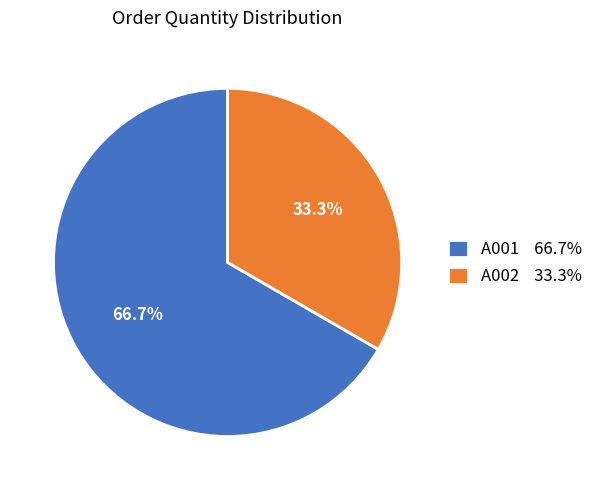

How much of the chart is everything except A001?

33.3%